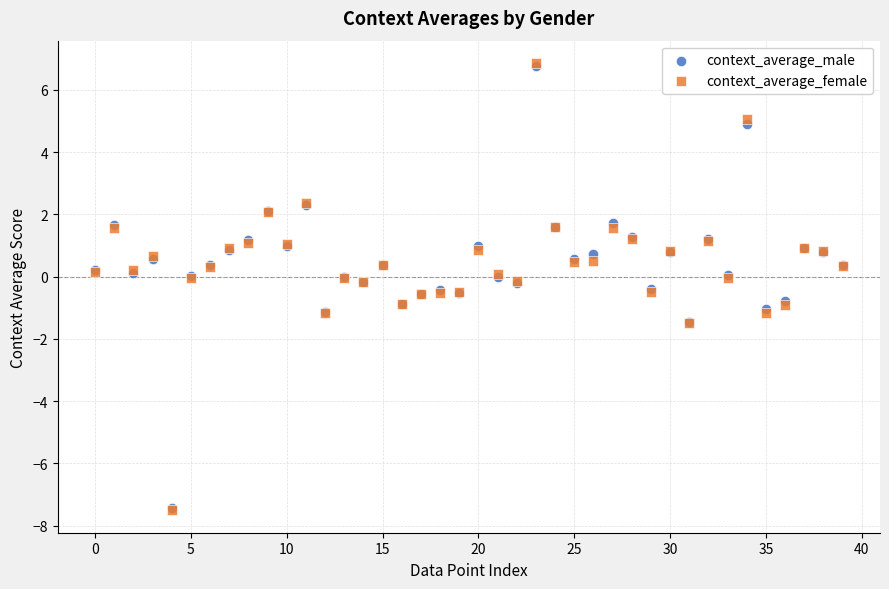

What are all the series names shown in the legend?

context_average_male, context_average_female